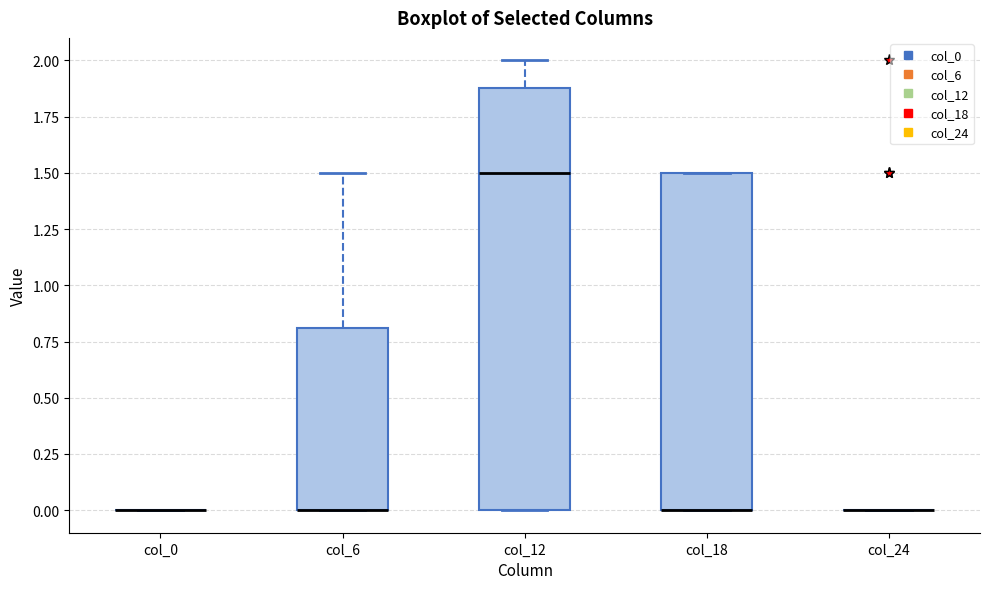

Reading left to right, transcribe this box plot: for each box, give where its median line is, the range the box spans, and where its two whiskers end, as read against the y-axis. The values are not printed on the chart, so give them approximately, as read against the axis.

col_0: box collapsed to a line at 0.0, whiskers 0.0 to 0.0
col_6: median 0.0 (drawn on the box's lower edge), box 0.0 to 0.8, whiskers 0.0 to 1.5
col_12: median 1.5, box 0.0 to 1.9, whiskers 0.0 to 2.0
col_18: median 0.0 (drawn on the box's lower edge), box 0.0 to 1.5, whiskers 0.0 to 1.5
col_24: box collapsed to a line at 0.0, whiskers 0.0 to 0.0